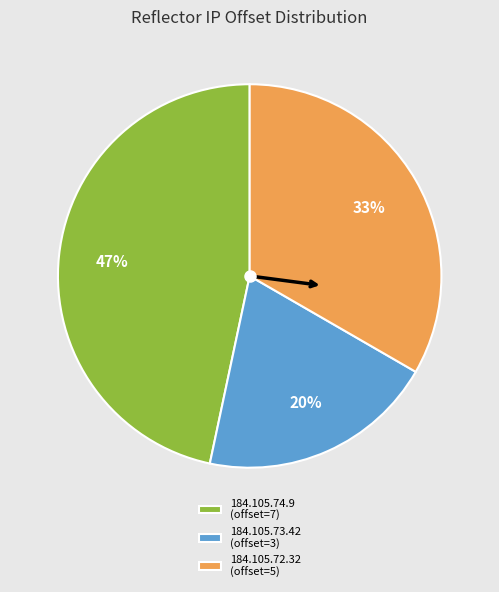

How many segments does this pie chart have?

3